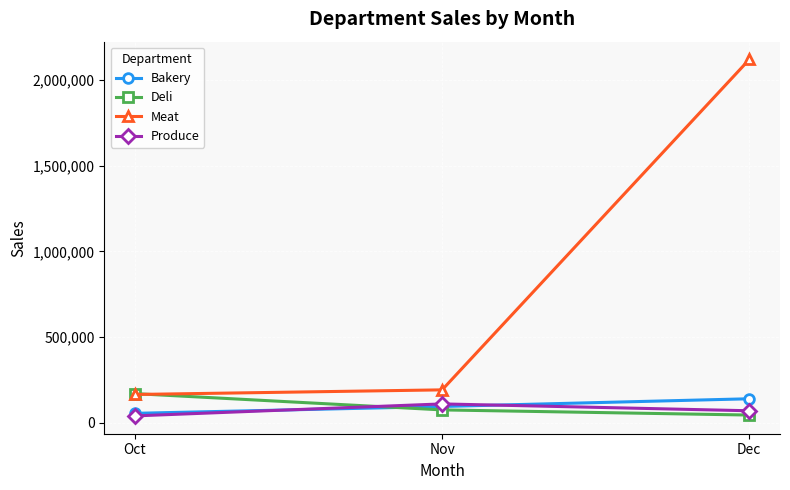

Is it true that Bakery equals 95000 at Nov?

True